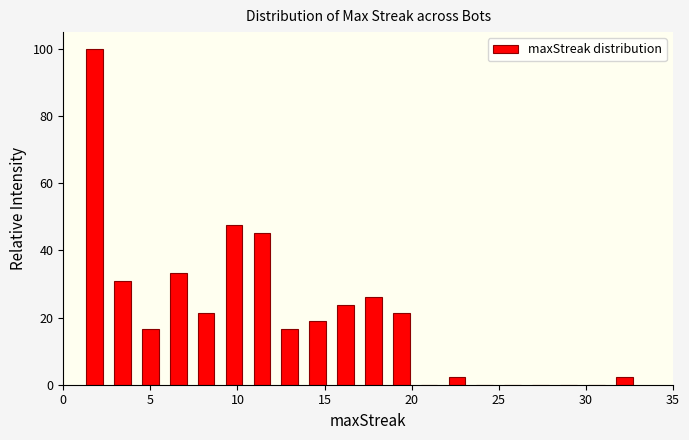

Read against the x-axis, roughly where is the centre of the tallest bar?

2.0